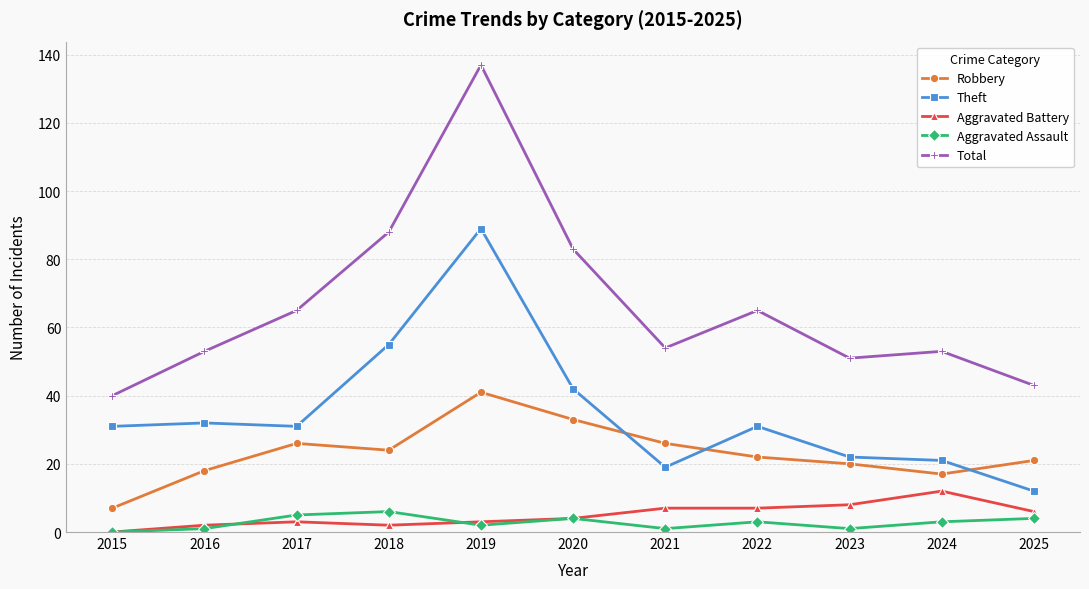

At 2024, list the series in order from smallest to largest.

Aggravated Assault, Aggravated Battery, Robbery, Theft, Total